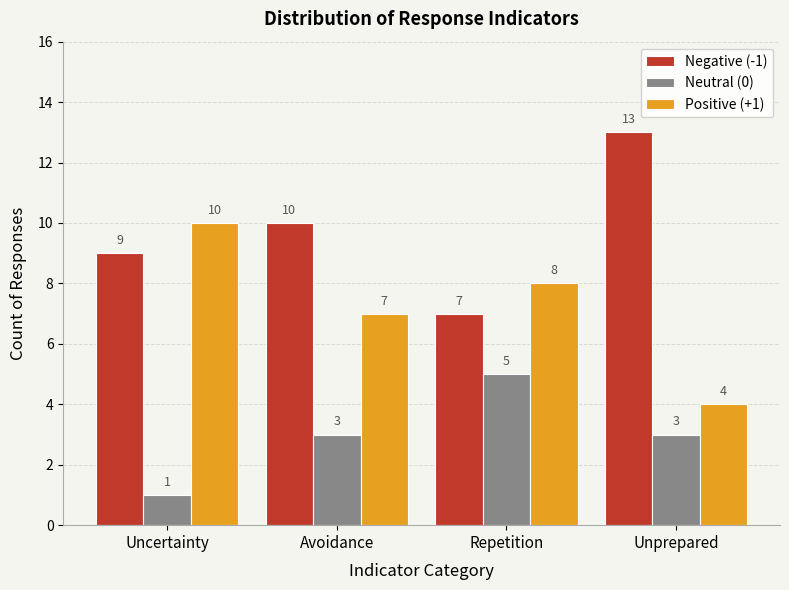

True or false: Neutral (0) has a value of 2 at Avoidance.

False